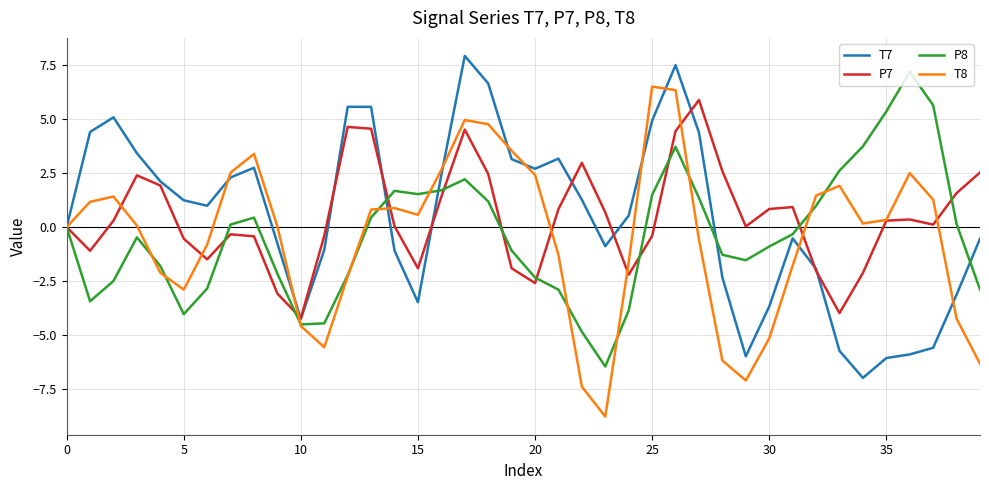

What is the greatest value displayed?

7.9